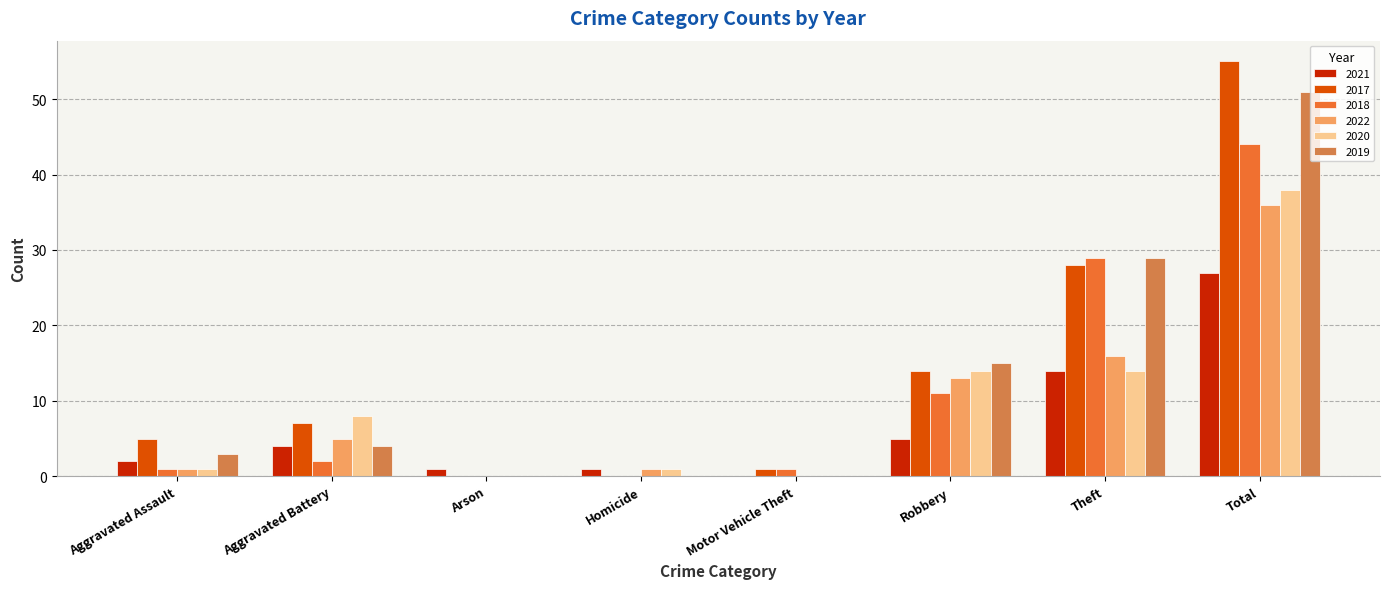

At which label is 2019 closest to 25?

Theft